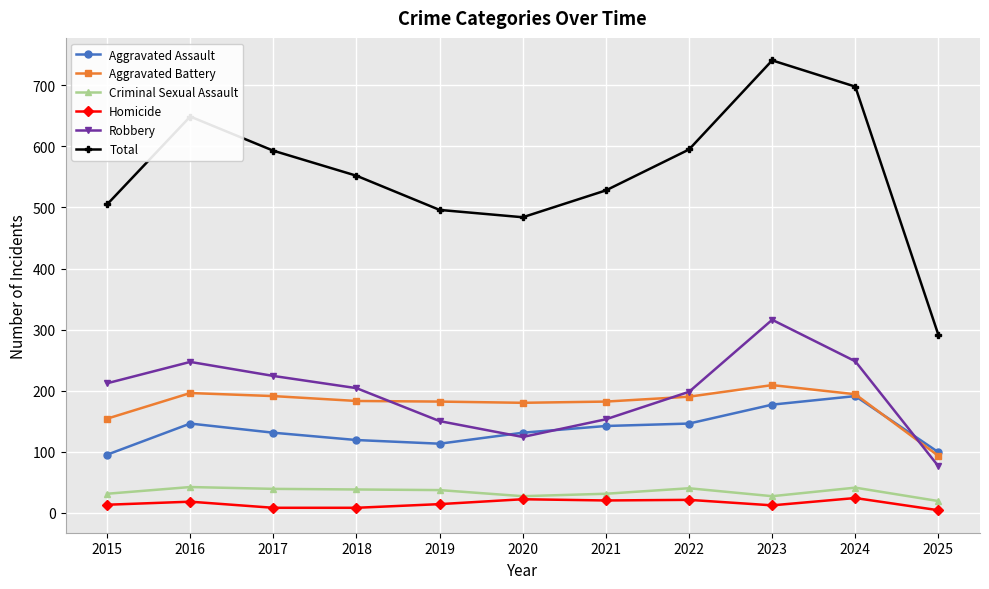

Is it true that Aggravated Assault equals 35 at 2017?

False